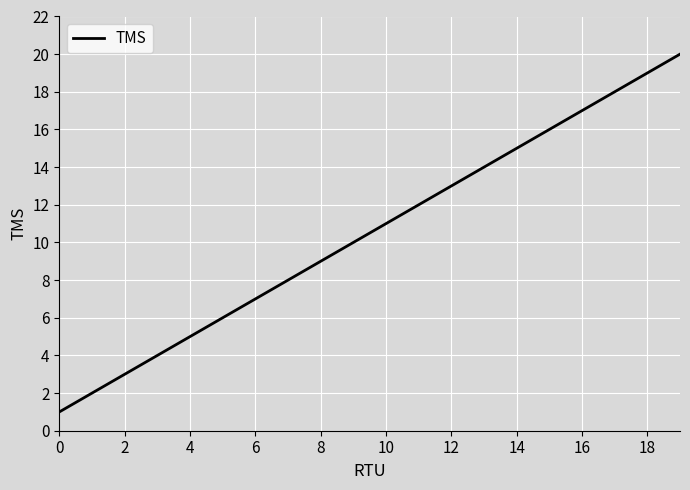

What is the difference between the maximum and minimum values?

19